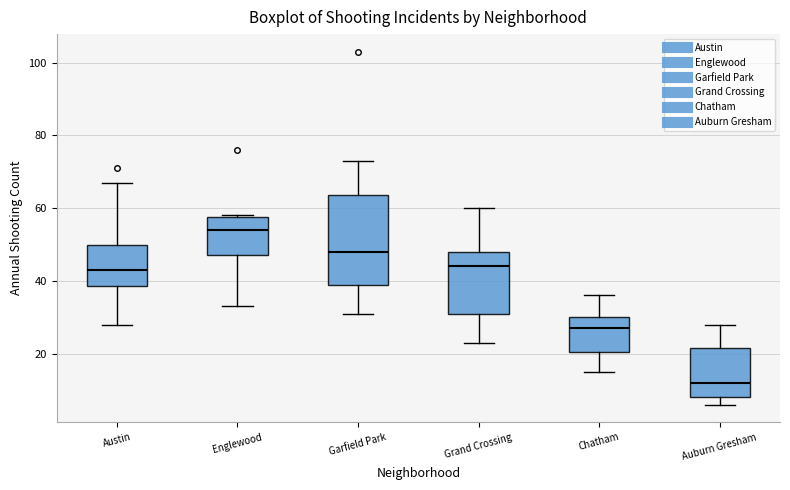

Where is the lower edge of the box for Englewood on the y-axis? The values are not printed on the chart, so give them approximately, as read against the axis.

48